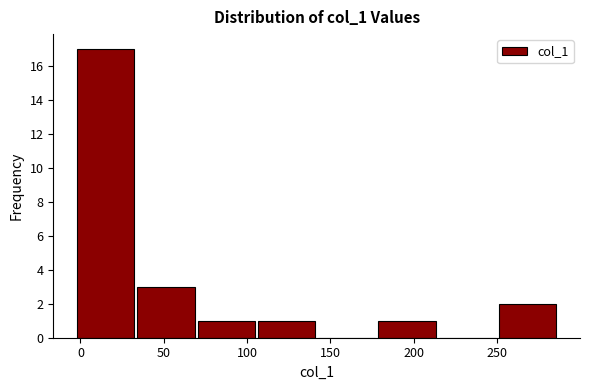

What is the height of the bar covering 180 to 215 on the x-axis? Neither the bar edges nor the heights are printed on the chart, so give them approximately, as read against the axes.

1